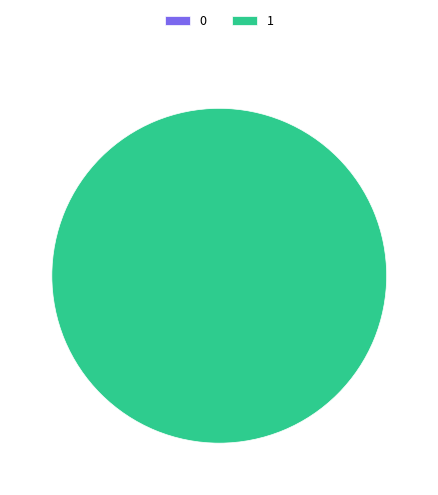

The 0 slice represents 0% of the pie. True or false?

True